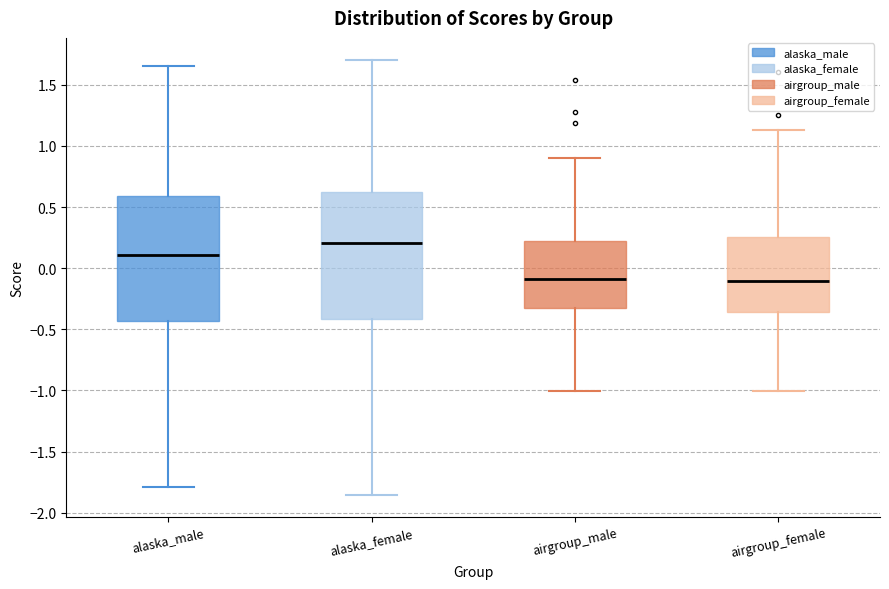

Reading left to right, read every box against the y-axis: the position of its median line, the range the box covers, and the ends of its whiskers. The values are not printed on the chart, so give them approximately, as read against the axis.

alaska_male: median 0.10, box -0.45 to 0.60, whiskers -1.80 to 1.65
alaska_female: median 0.20, box -0.40 to 0.65, whiskers -1.85 to 1.70
airgroup_male: median -0.10, box -0.35 to 0.20, whiskers -1.00 to 0.90
airgroup_female: median -0.10, box -0.35 to 0.25, whiskers -1.00 to 1.15